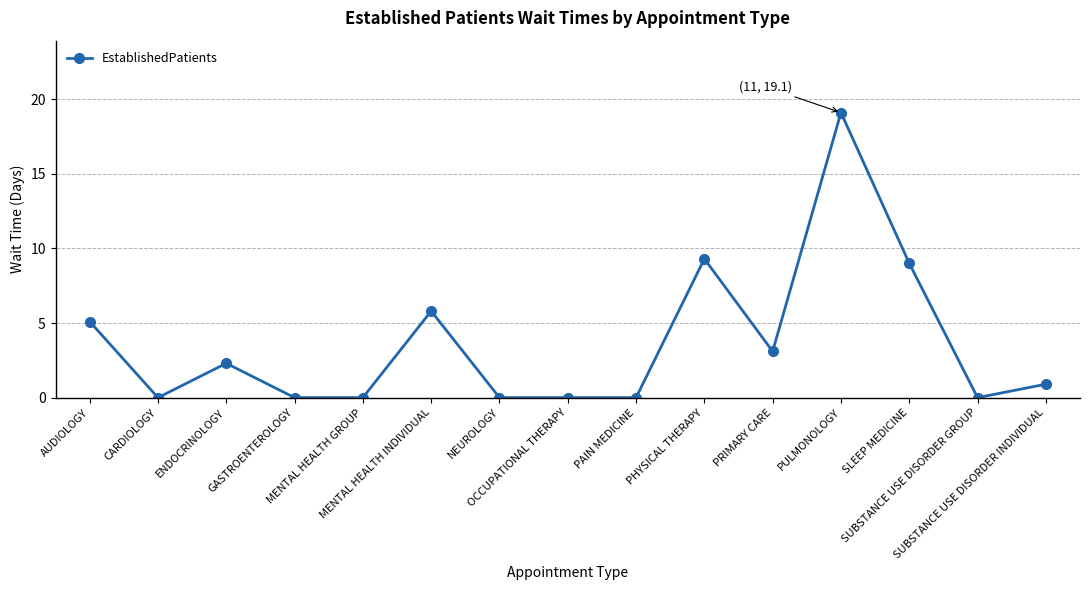

At which category does the data reach its first local valley?

CARDIOLOGY